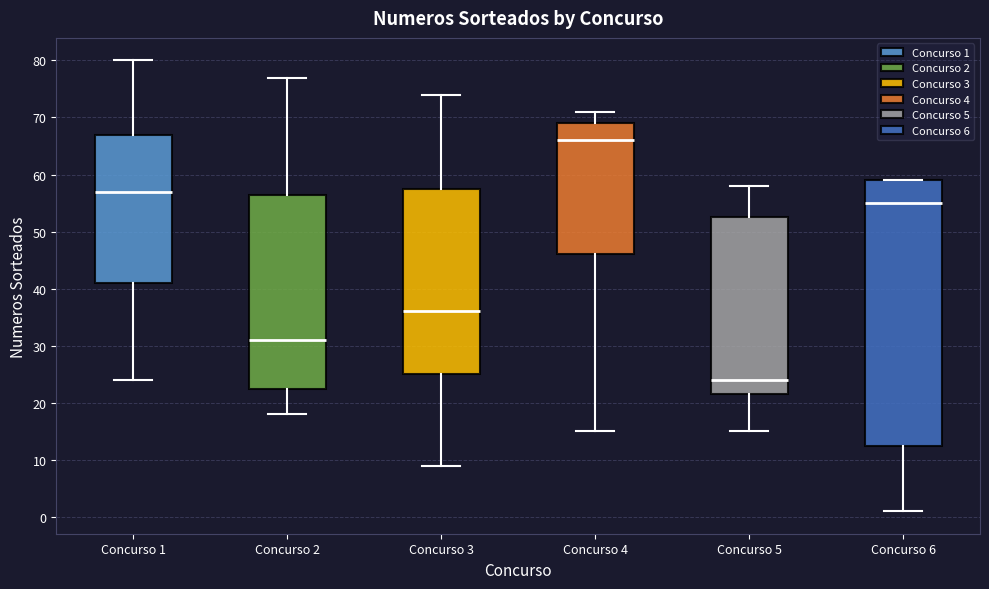

Where is the upper edge of the box for Concurso 6 on the y-axis? The values are not printed on the chart, so give them approximately, as read against the axis.

59